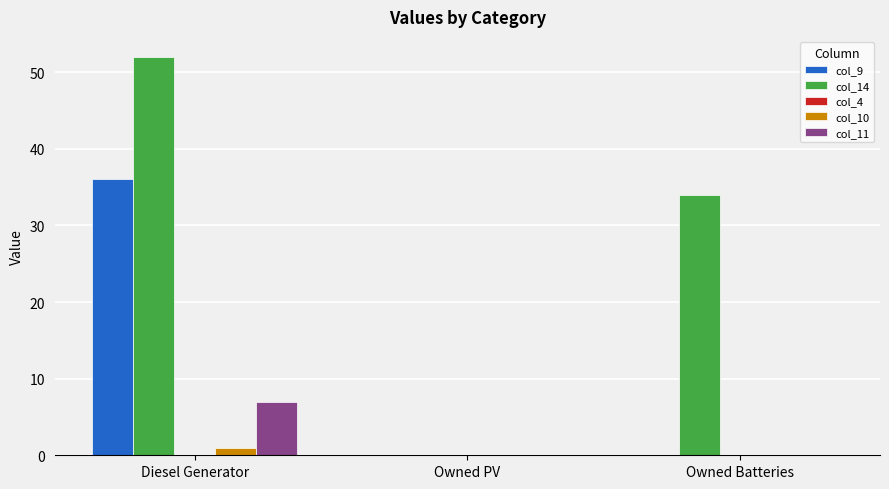

What is the greatest value displayed?

52